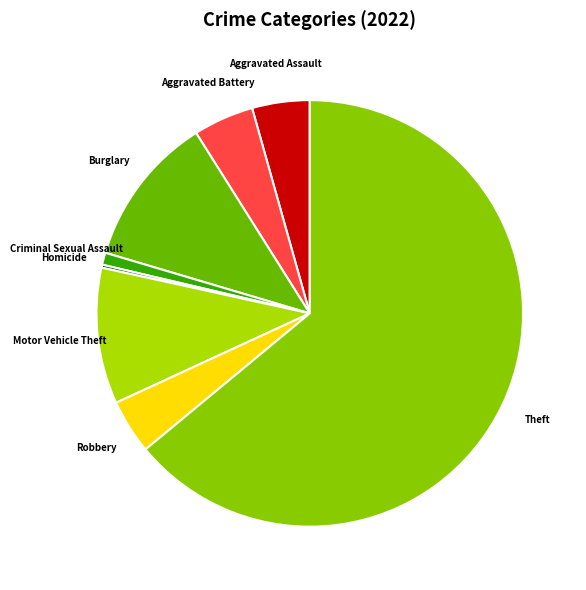

True or false: Motor Vehicle Theft accounts for 10% of the total.

True